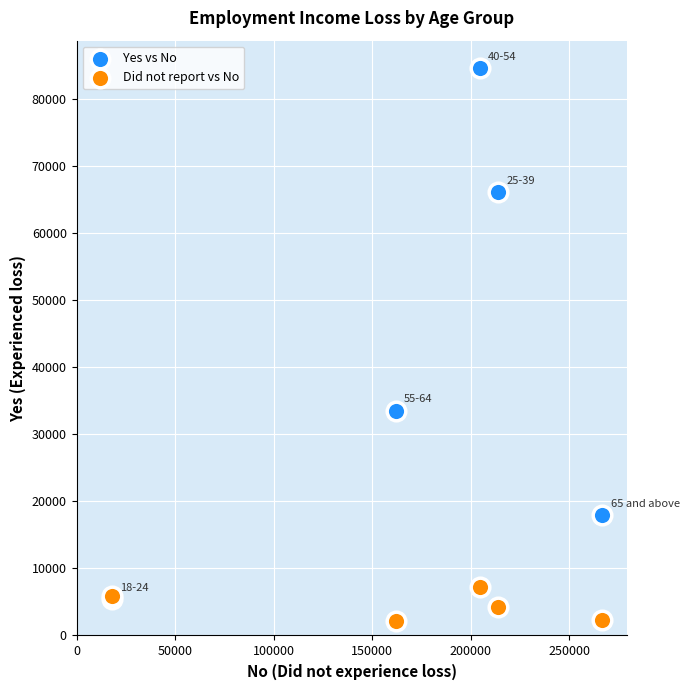

Which series reaches the maximum Y coordinate?

Yes vs No